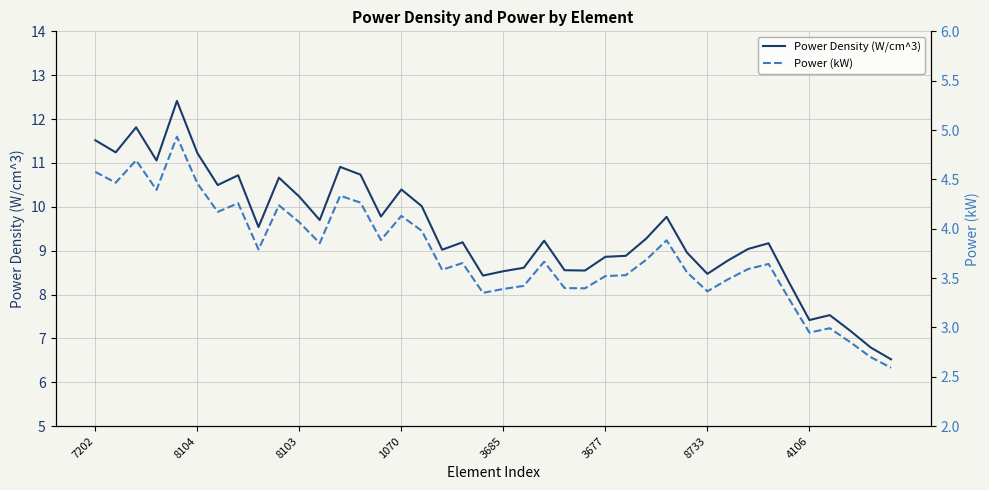

How many series are shown in this chart?

2